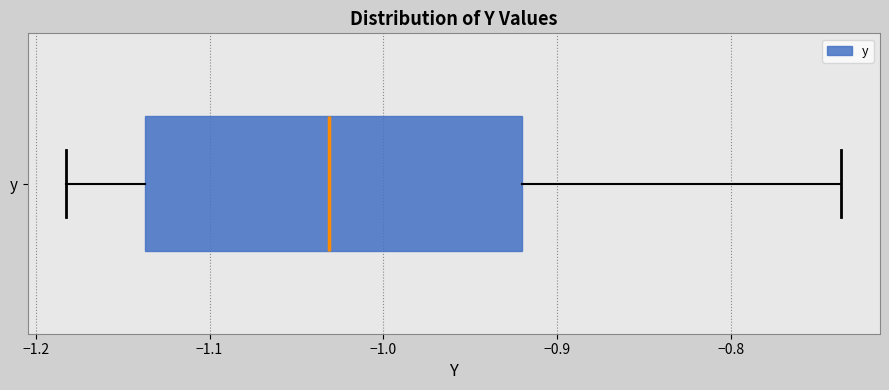

Transcribe this box plot: give where the median line is, the range the box spans, and where the two whiskers end, as read against the x-axis. The values are not printed on the chart, so give them approximately, as read against the axis.

median -1.03, box -1.14 to -0.92, whiskers -1.18 to -0.74